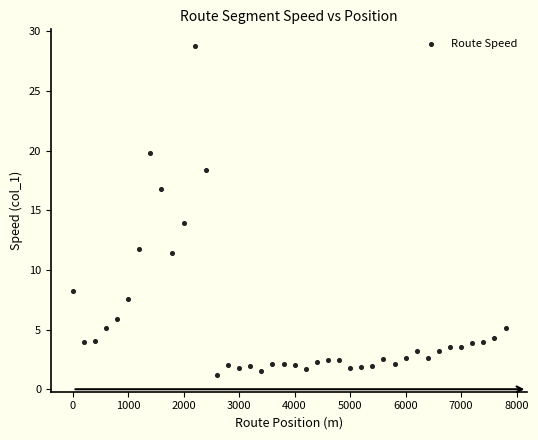

What is the range of X values (max minus min)?

7800.0